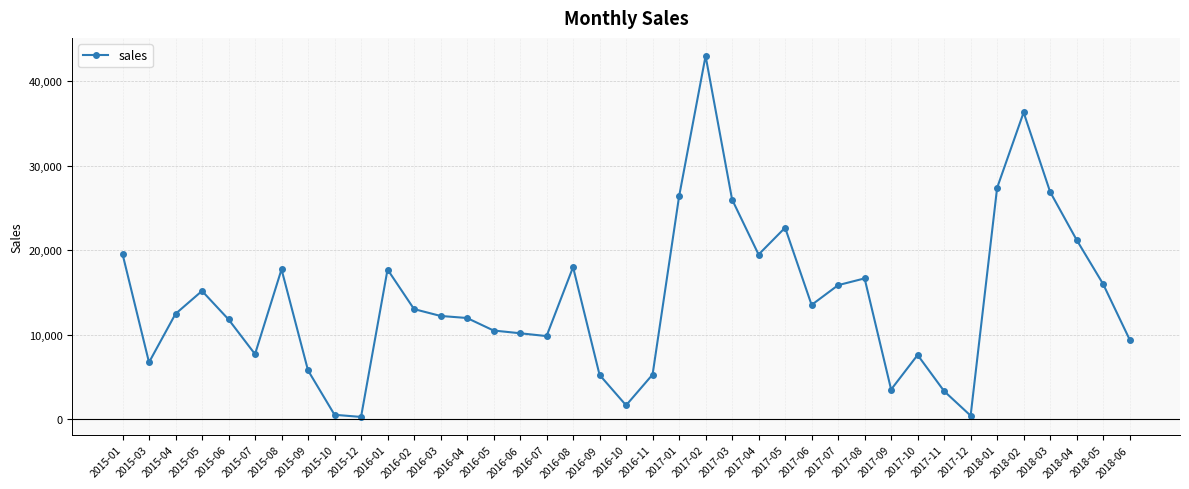

True or false: the data shows 21203.6 at 2018-04.

True